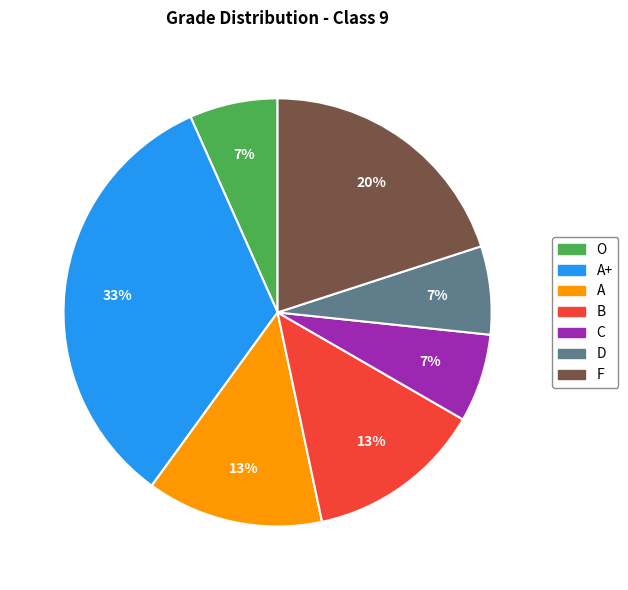

To the nearest percent, what is the average slice percentage?

14%